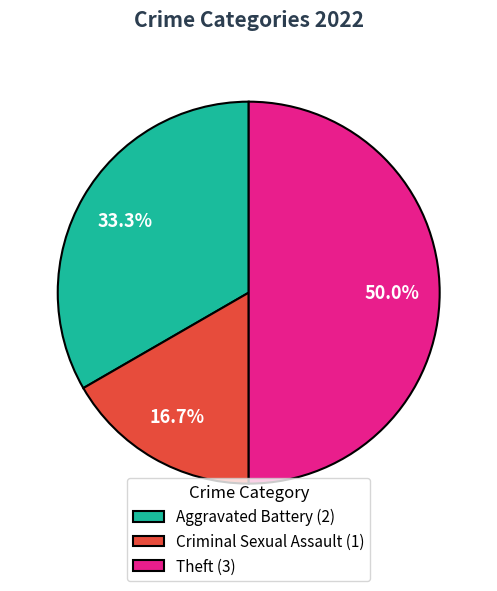

Approximately how many times larger is the value at Theft compared to Aggravated Battery?

1.5